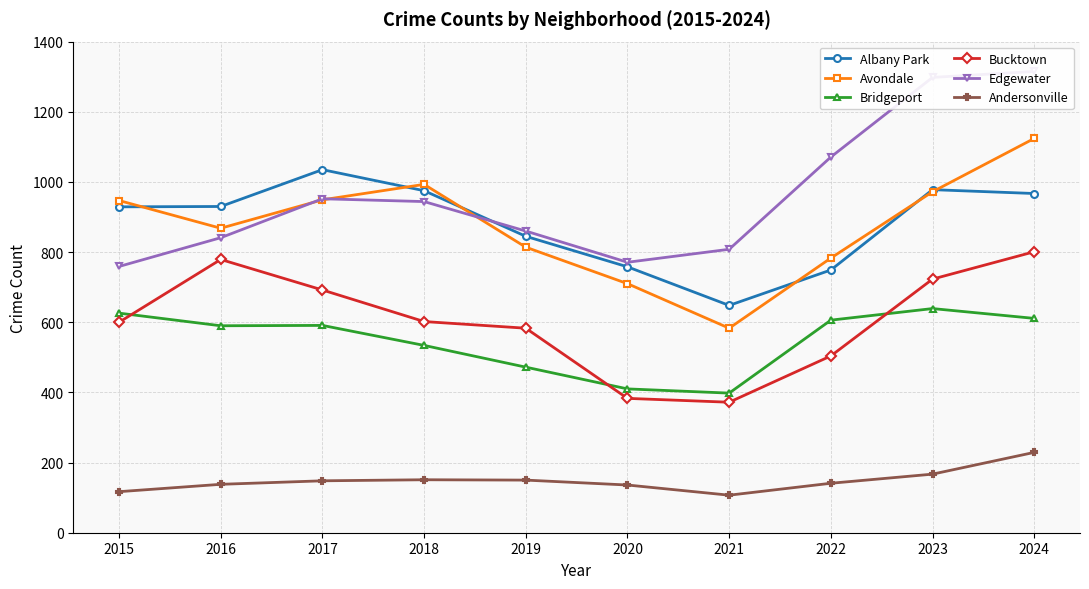

How many lines are shown in the chart?

6